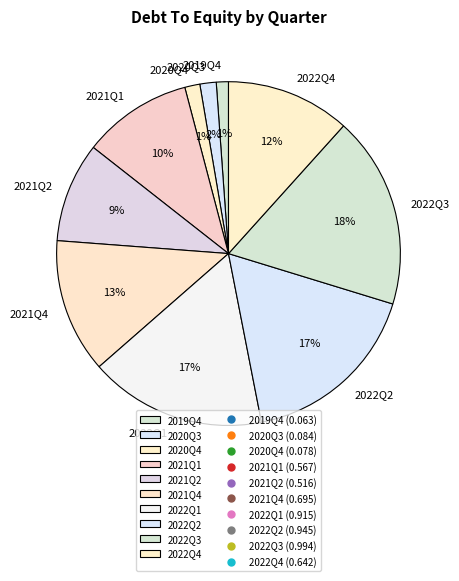

Which slice is the largest?

2022Q3